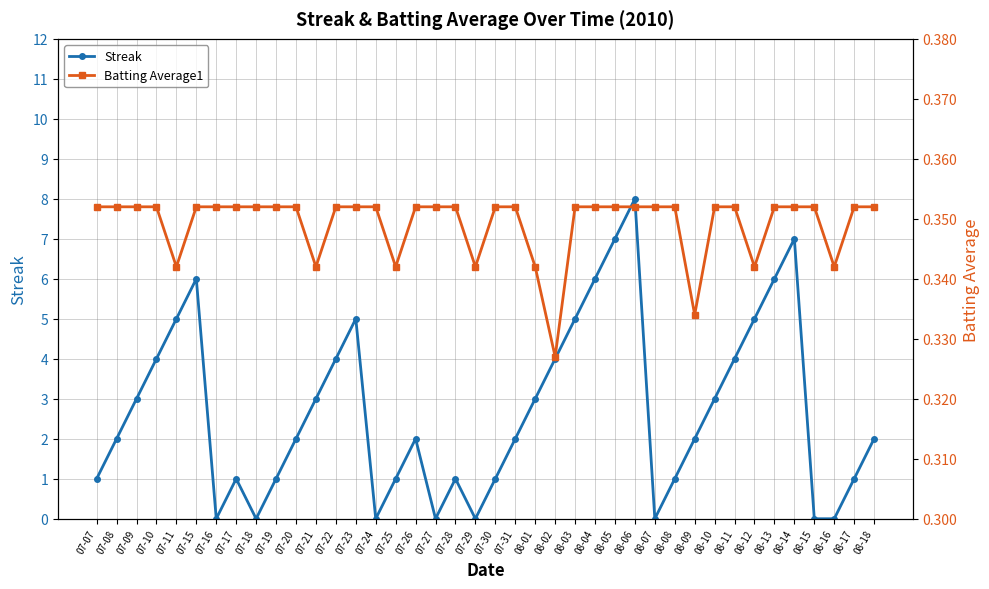

Which series has the widest spread of values?

Streak